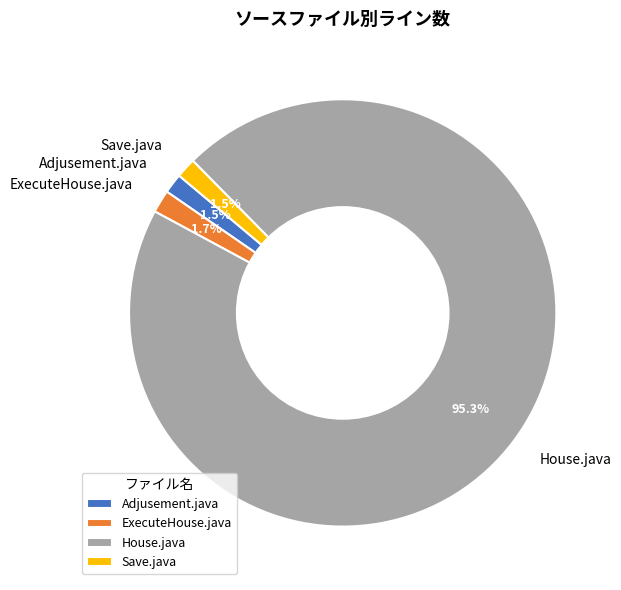

Which has a higher value, House.java or ExecuteHouse.java?

House.java